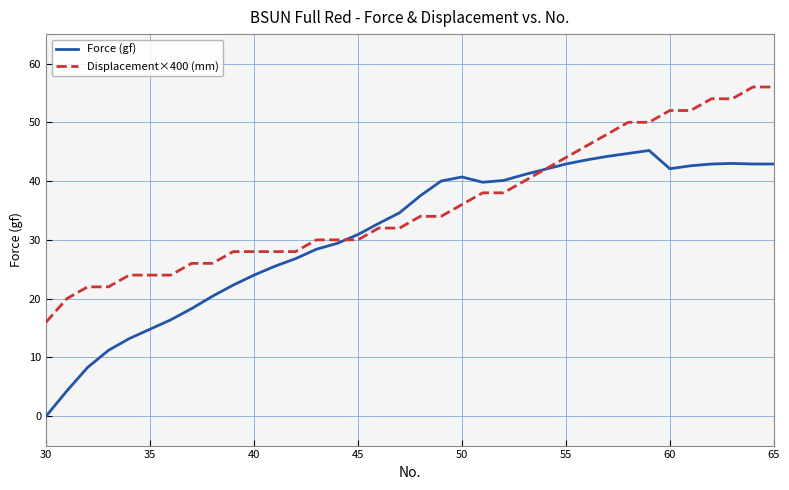

What is the maximum value shown in the chart?

56.0